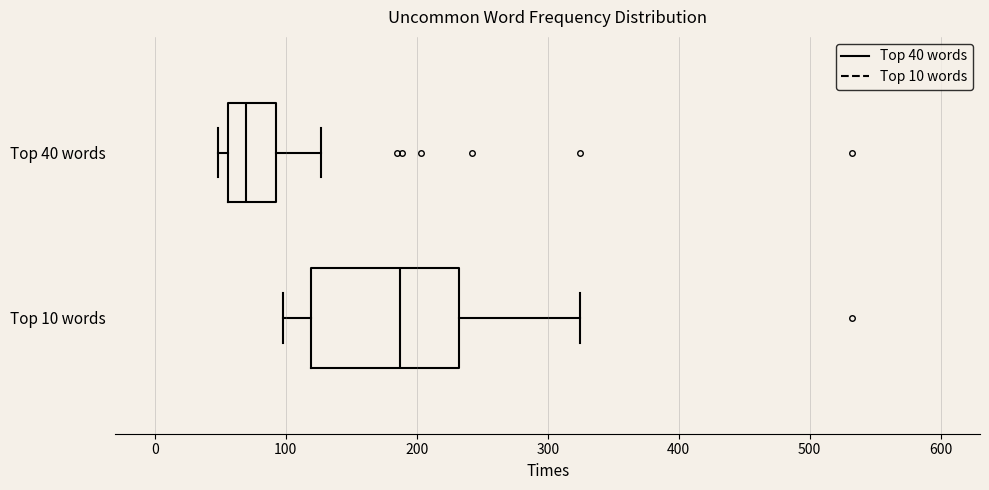

Reading bottom to top, transcribe this box plot: for each box, give where its median line is, the range the box spans, and where its two whiskers end, as read against the x-axis. The values are not printed on the chart, so give them approximately, as read against the axis.

Top 10 words: median 190, box 120 to 230, whiskers 100 to 330
Top 40 words: median 70, box 60 to 90, whiskers 50 to 130